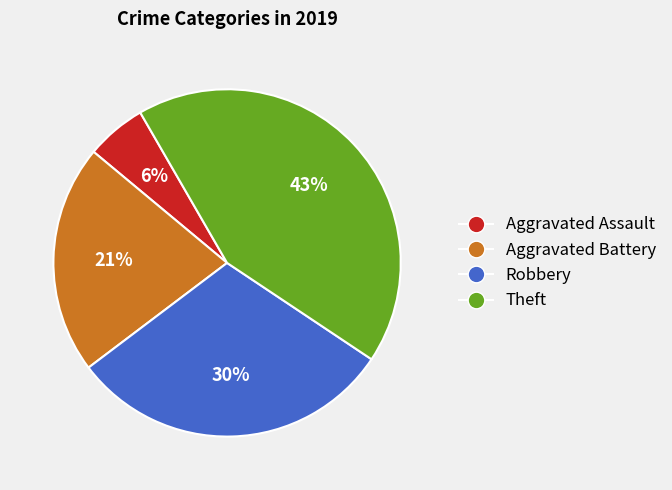

Which category has the smallest portion of the pie?

Aggravated Assault